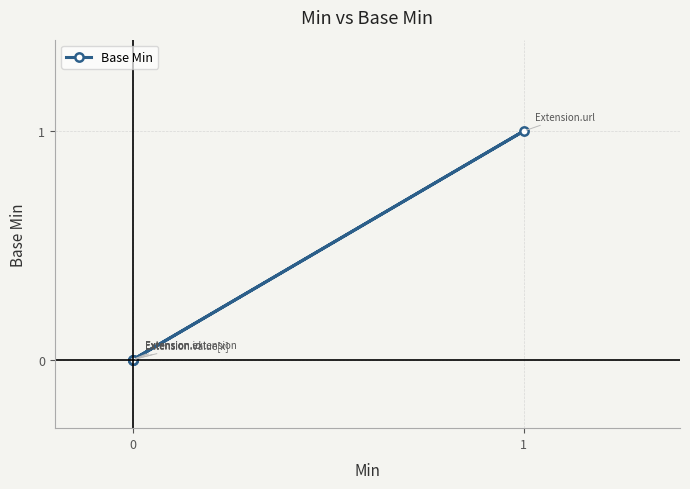

How many lines are shown in the chart?

1